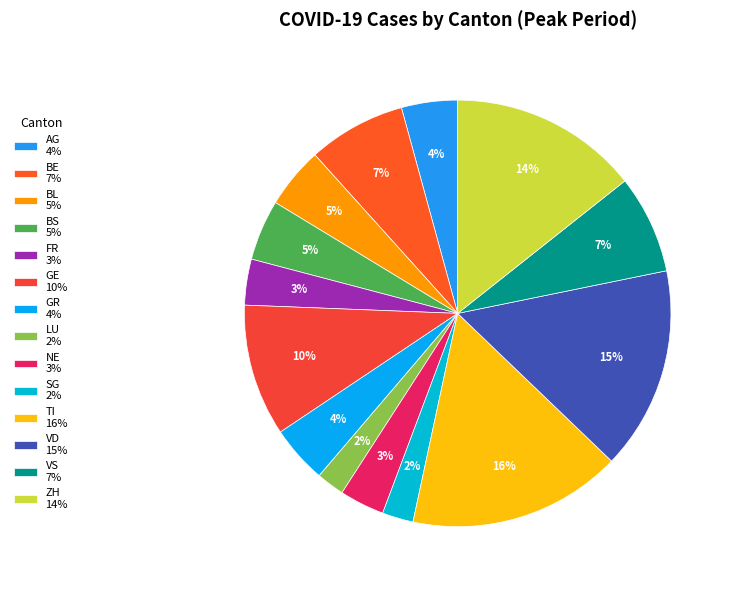

To the nearest percent, what is the difference between the largest and smallest slice percentages?

14%